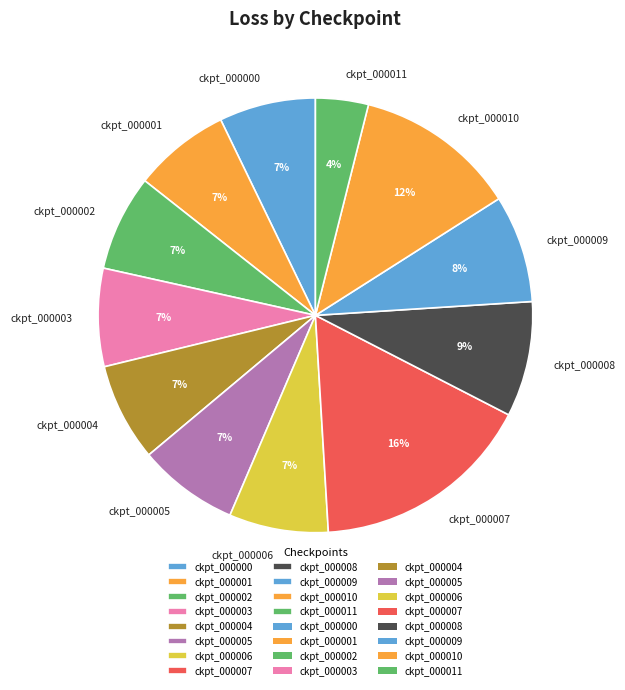

Is there a majority slice in this chart?

No